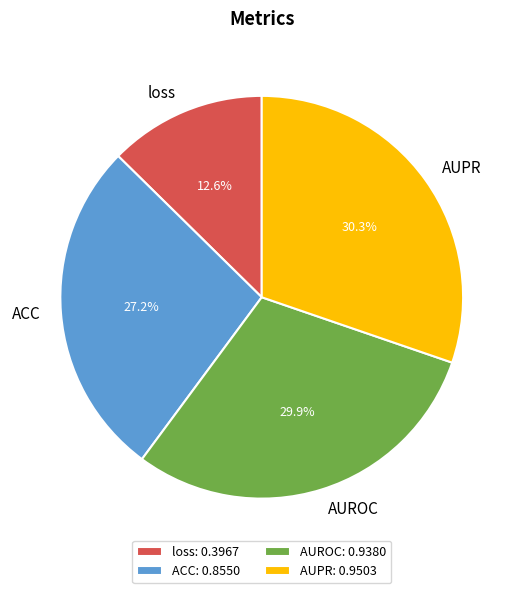

Between loss and AUPR, which is larger?

AUPR